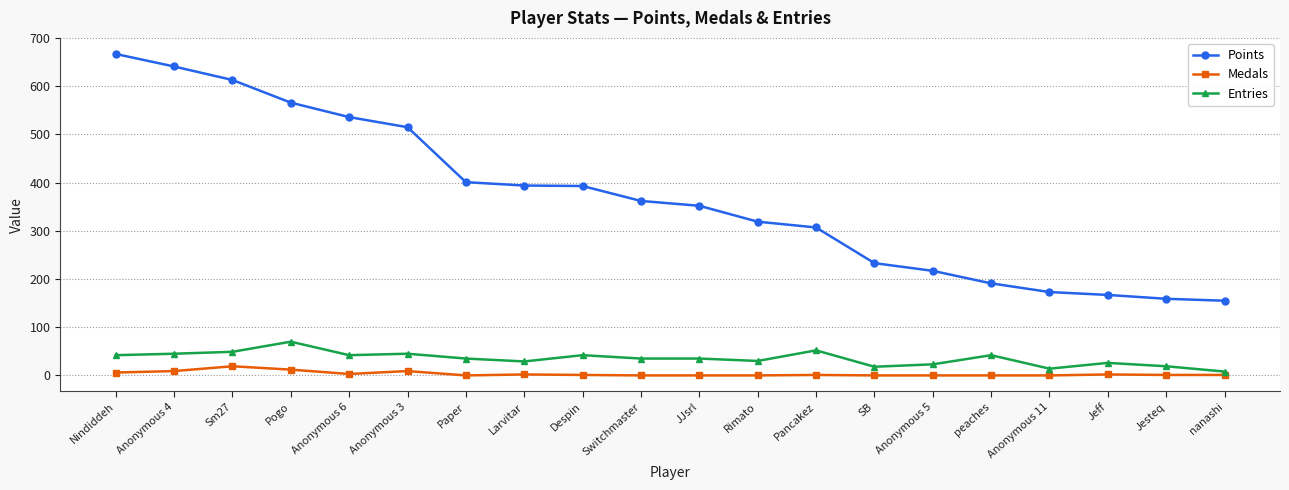

True or false: Medals has more than 1 points higher than both neighbors.

True